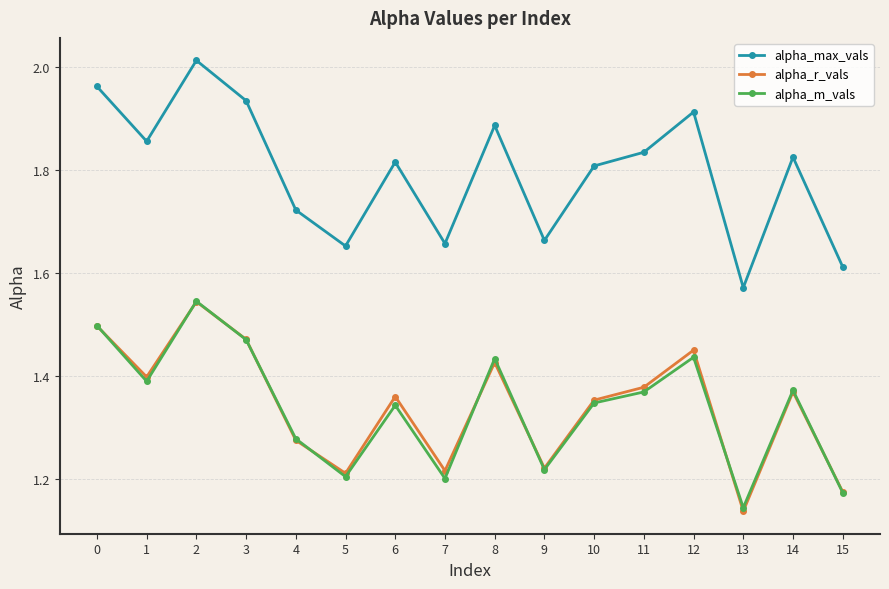

True or false: alpha_max_vals and alpha_r_vals cross at least once.

False